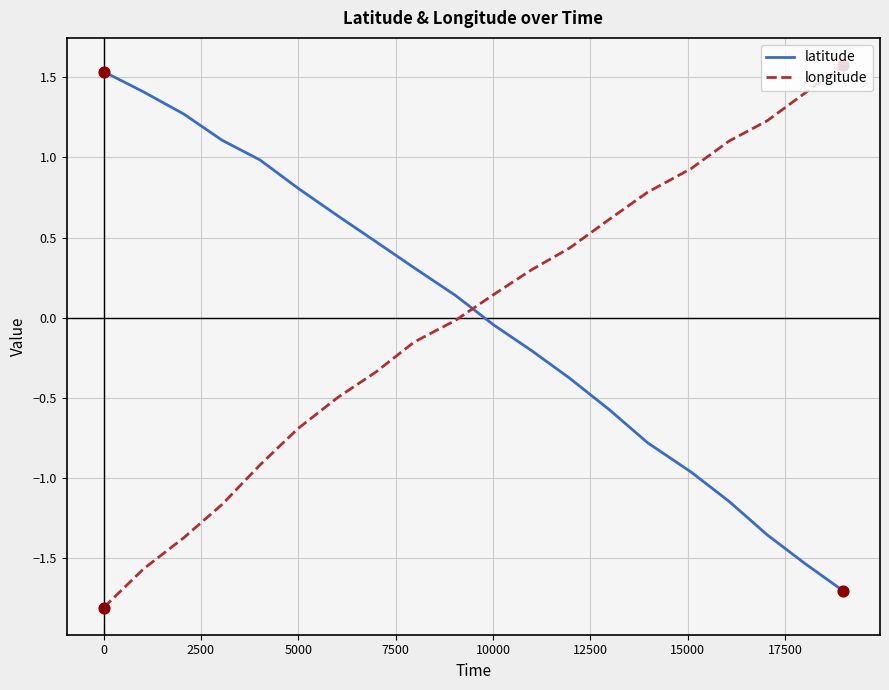

What is the greatest value displayed?

1.6